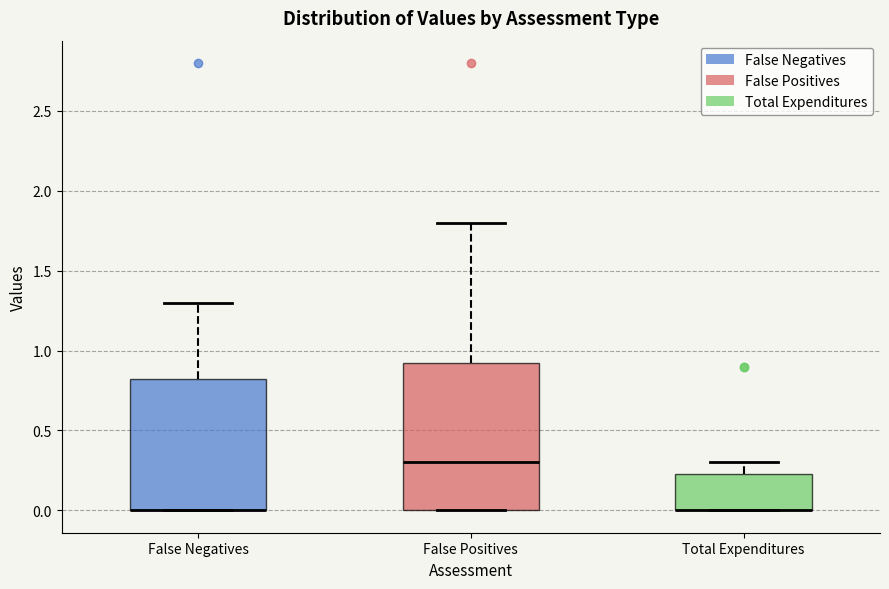

Where does the upper whisker of the box for False Positives end on the y-axis? The values are not printed on the chart, so give them approximately, as read against the axis.

1.80